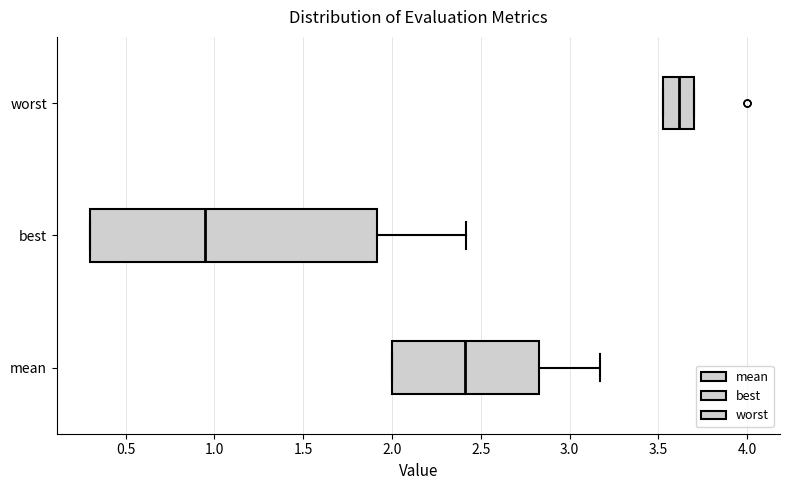

Reading bottom to top, read every box against the x-axis: the position of its median line, the range the box covers, and the ends of its whiskers. The values are not printed on the chart, so give them approximately, as read against the axis.

mean: median 2.40, box 2.00 to 2.85, whiskers 2.00 to 3.15
best: median 0.95, box 0.30 to 1.90, whiskers 0.30 to 2.40
worst: median 3.60, box 3.55 to 3.70, whiskers 3.55 to 3.70